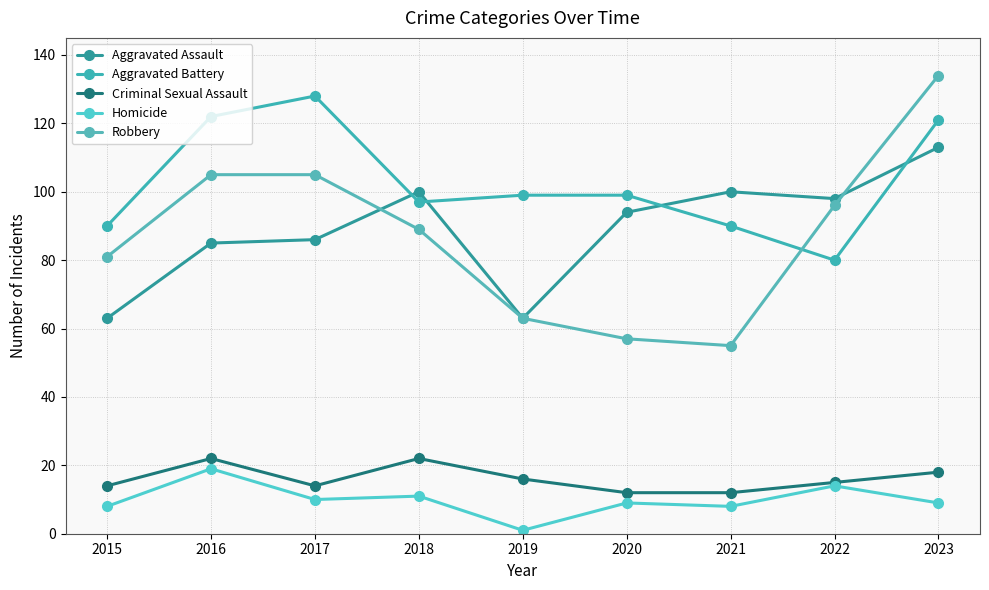

What are all the series names shown in the legend?

Aggravated Assault, Aggravated Battery, Criminal Sexual Assault, Homicide, Robbery